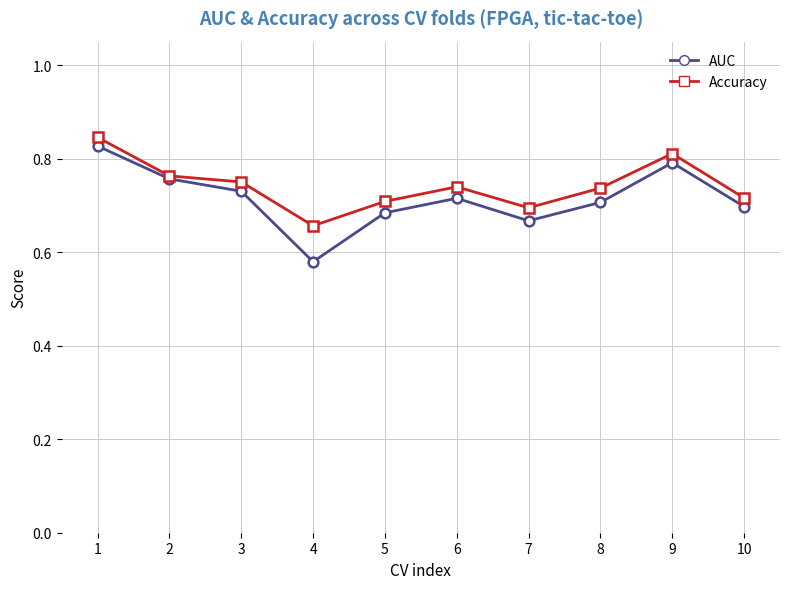

How many Accuracy values are between 0 and 1?

10